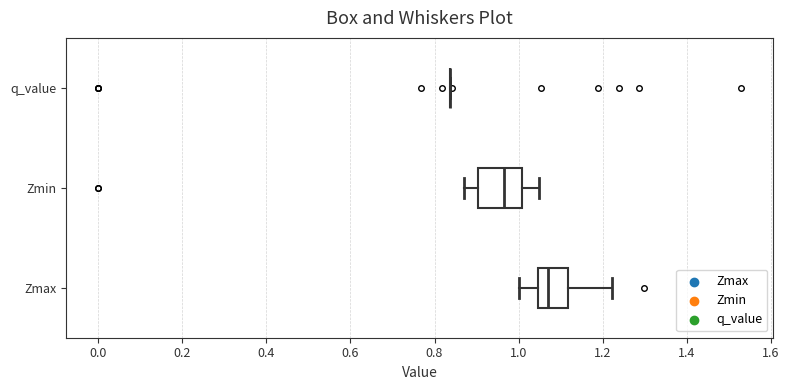

Which box is the widest, from its left edge to its right edge?

Zmin